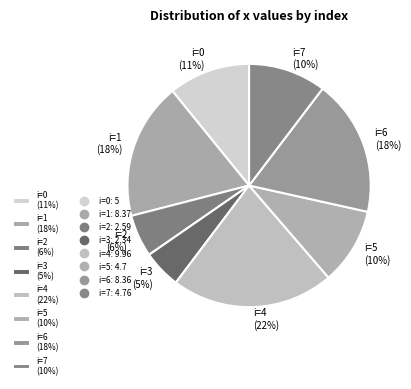

True or false: i=2 (6%) accounts for 6% of the total.

True